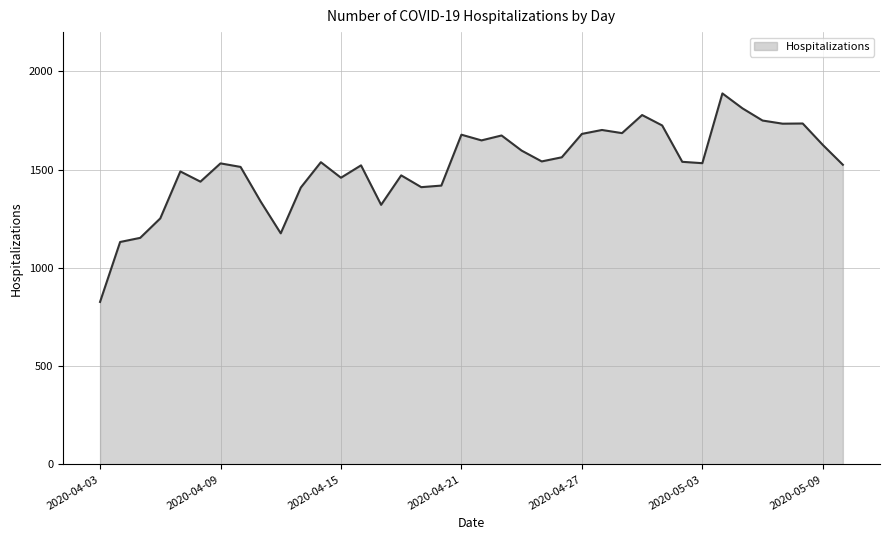

What is the greatest value displayed?

1888